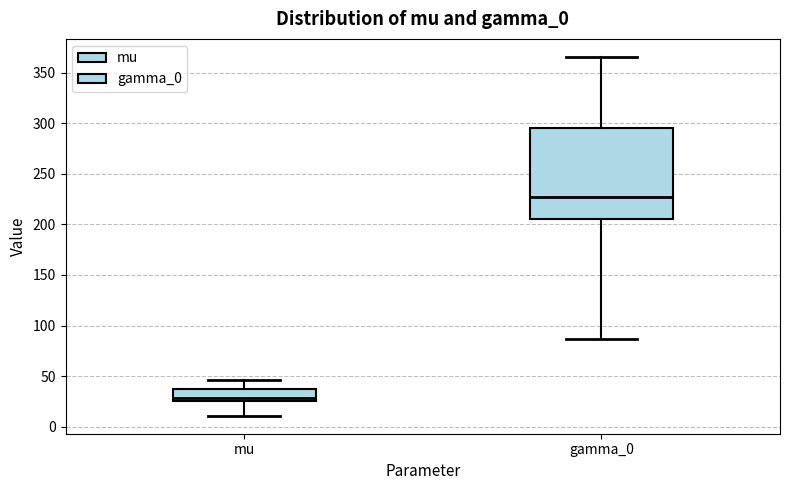

Where does the upper whisker of the box for mu end on the y-axis? The values are not printed on the chart, so give them approximately, as read against the axis.

45